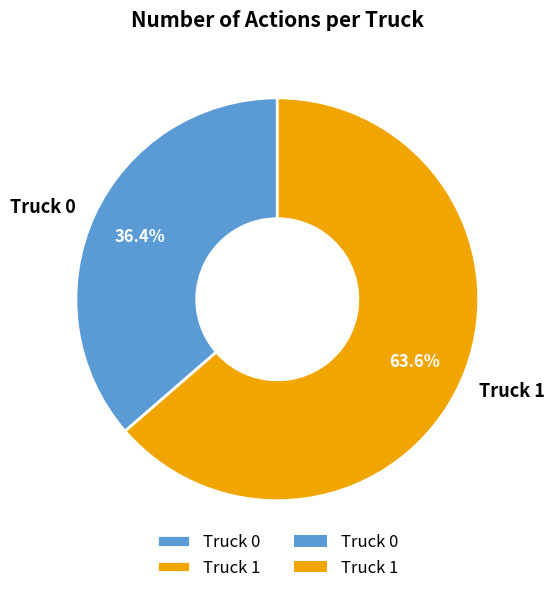

Is it true that Truck 0 is 36% of the pie?

True